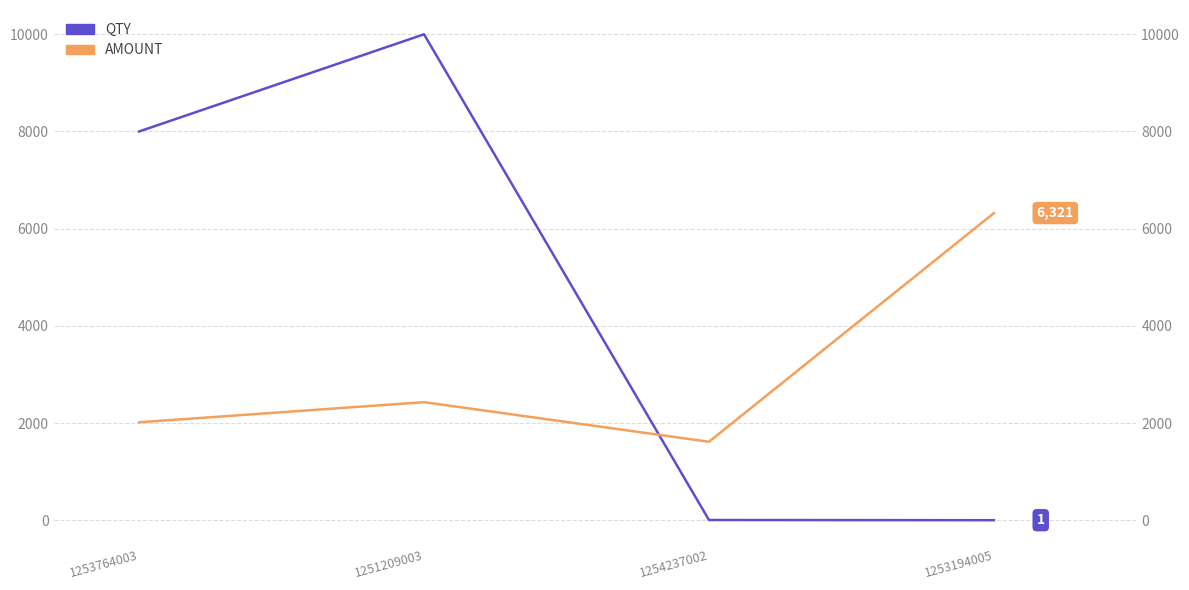

List the labels in order of AMOUNT value, smallest first.

1254237002, 1253764003, 1251209003, 1253194005